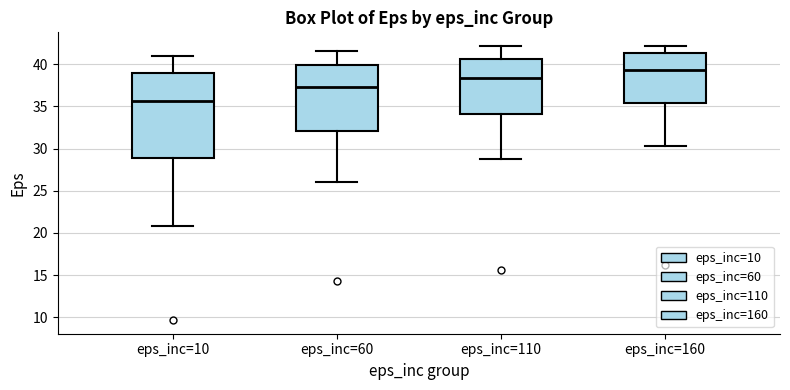

Where is the lower edge of the box for eps_inc=110 on the y-axis? The values are not printed on the chart, so give them approximately, as read against the axis.

34.0